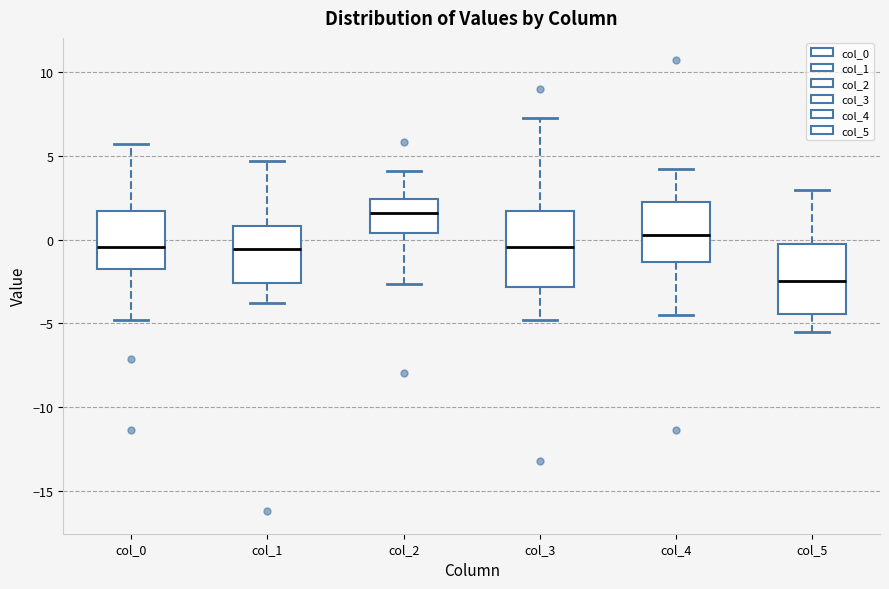

Where is the lower edge of the box for col_3 on the y-axis? The values are not printed on the chart, so give them approximately, as read against the axis.

-3.0